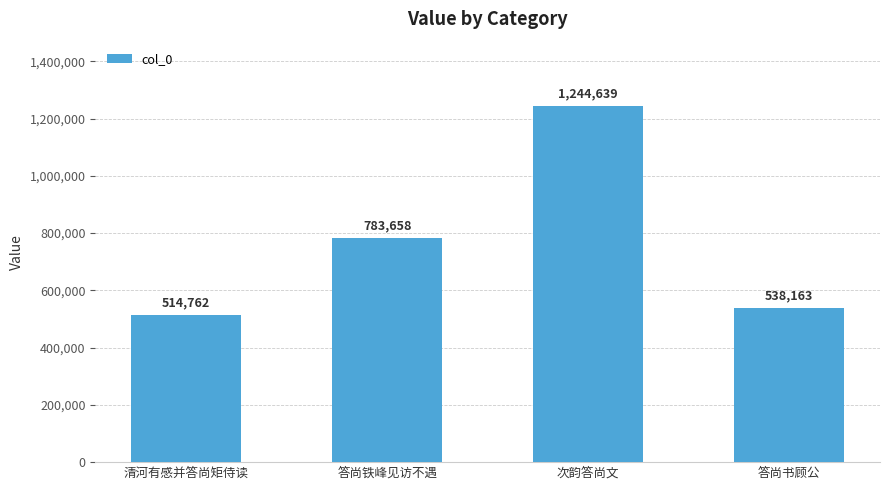

Read the value at 次韵答尚文, to the nearest 10.

1244640